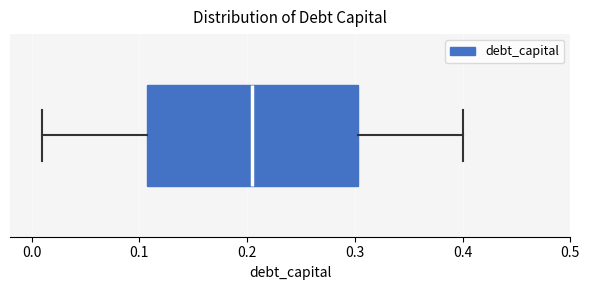

Where is the left edge of the box on the x-axis? The values are not printed on the chart, so give them approximately, as read against the axis.

0.11